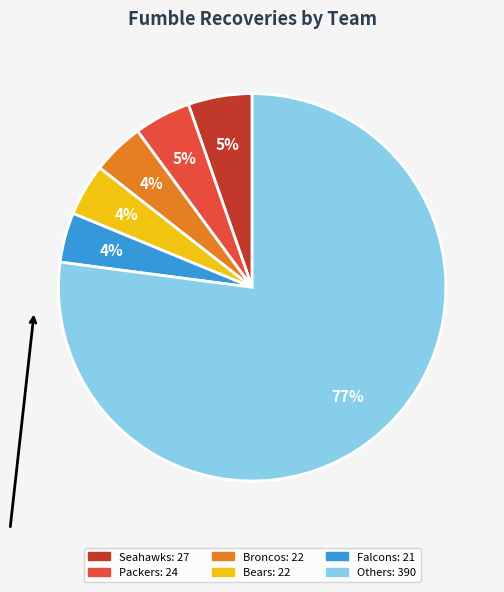

To the nearest percent, what is the average slice percentage?

17%